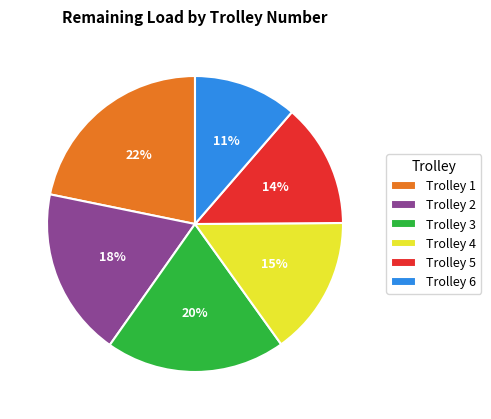

Which slice is the smallest?

Trolley 6